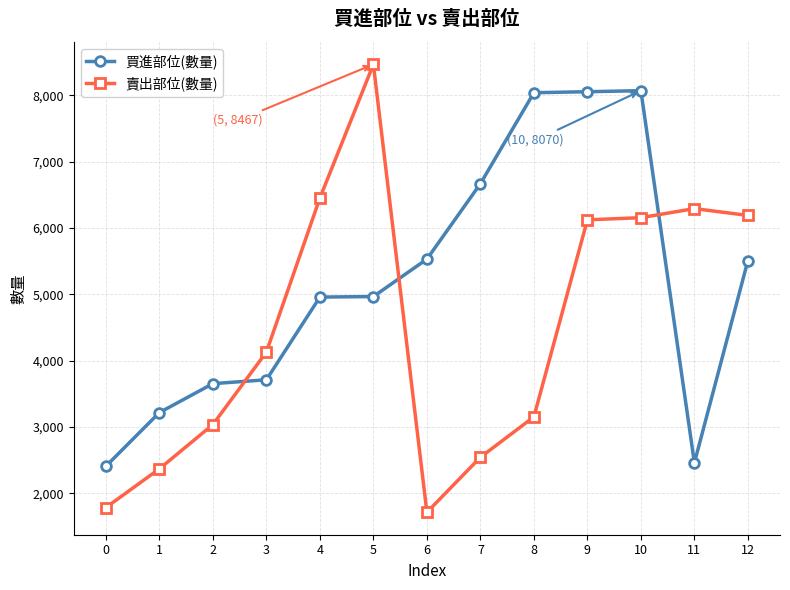

What is the lowest value of the 買進部位(數量) series?

2408